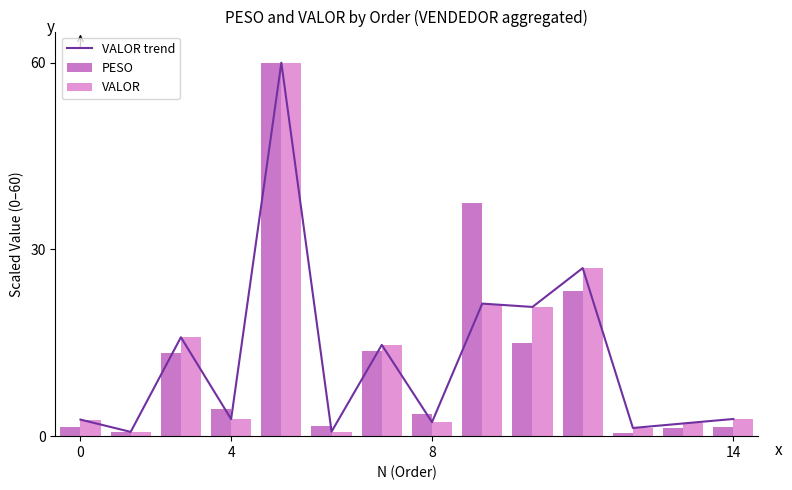

Is it true that VALOR equals 2.7 at 4?

True